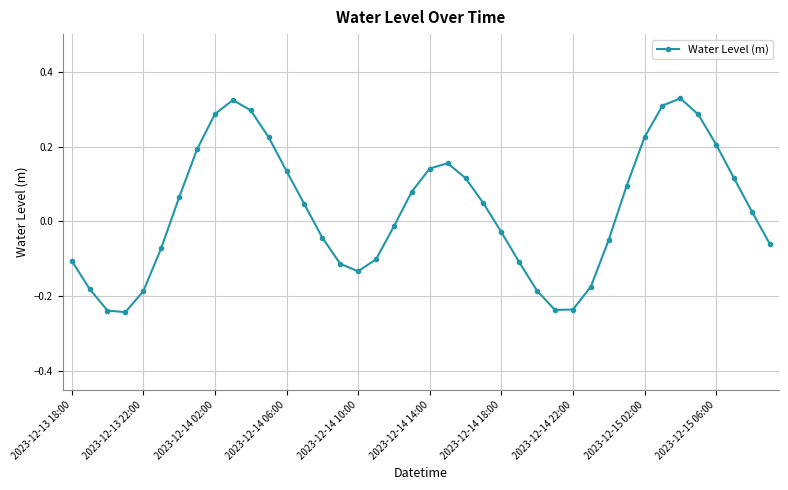

What is the difference between the maximum and minimum values?

0.6